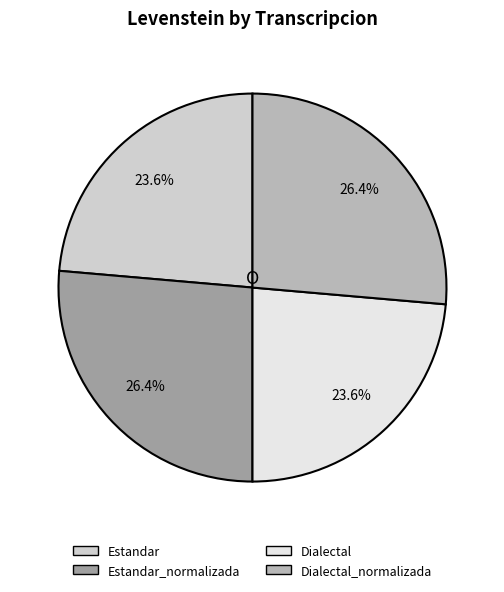

Is there any slice that represents more than half of the pie?

No